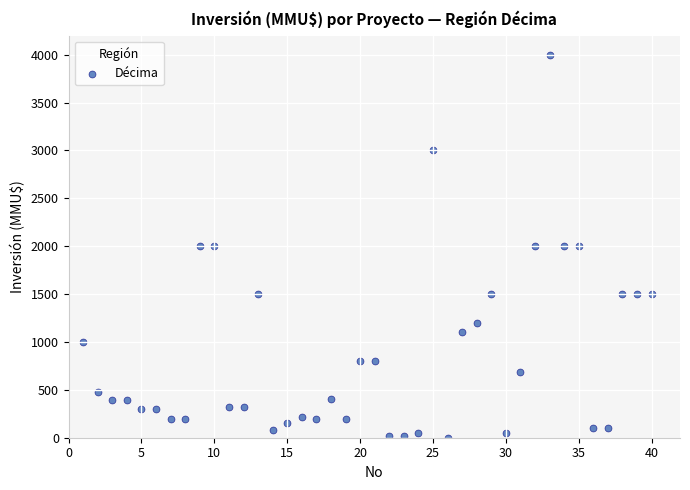

What is the range of Y values (max minus min)?

3998